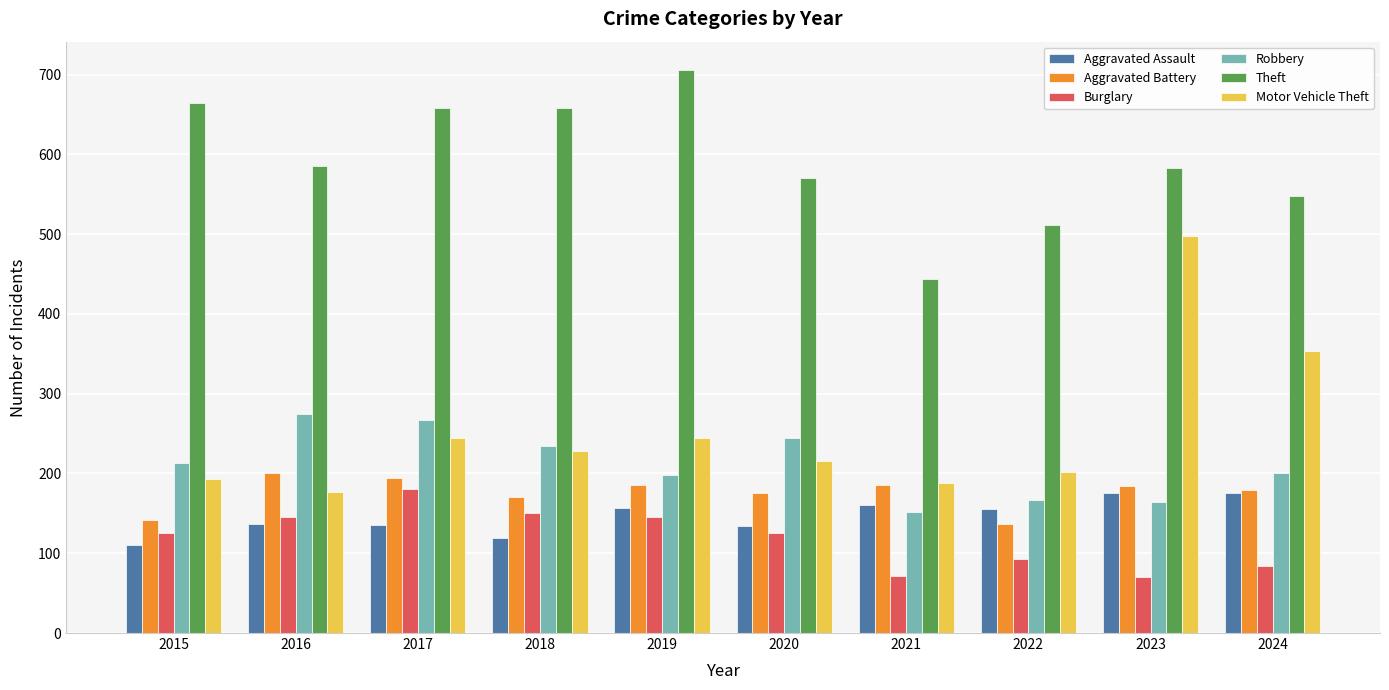

What is the value of the Robbery bar at the 3rd from the left?

267